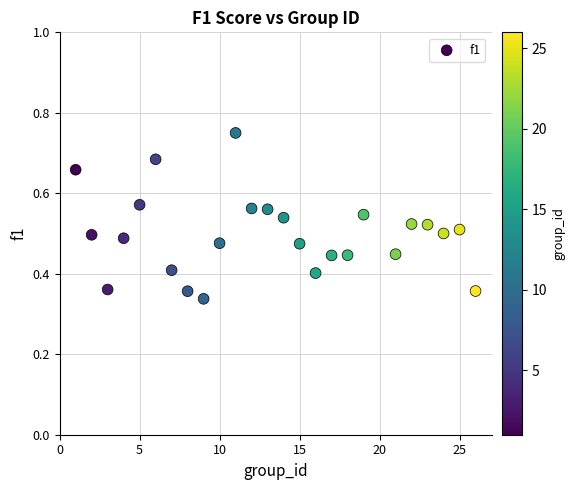

What is the range of X values (max minus min)?

25.0